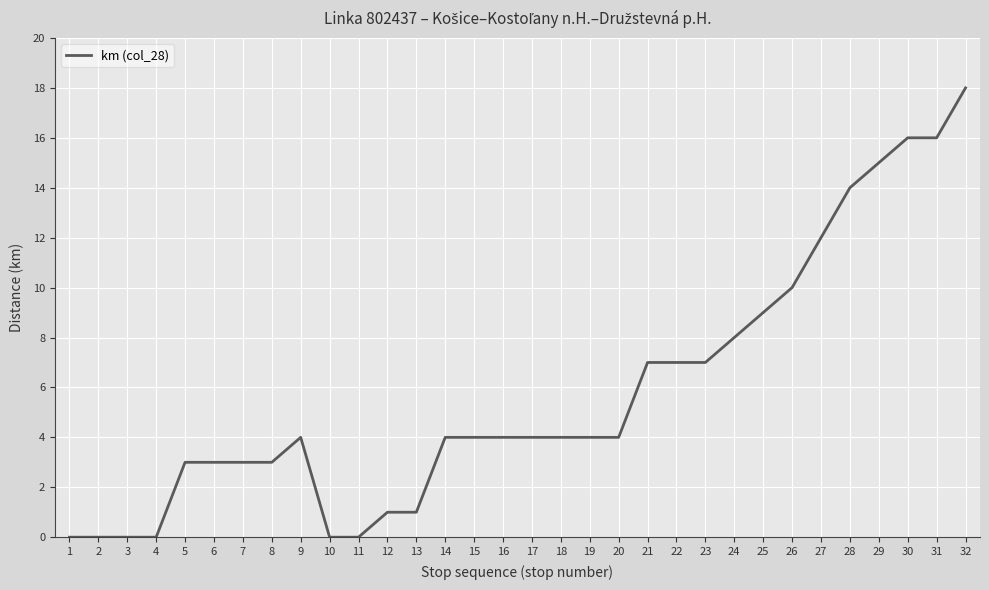

Reading left to right, what are all the values shown in this chart?

1=0	2=0	3=0	4=0	5=3	6=3	7=3	8=3	9=4	10=0	11=0	12=1	13=1	14=4	15=4	16=4	17=4	18=4	19=4	20=4	21=7	22=7	23=7	24=8	25=9	26=10	27=12	28=14	29=15	30=16	31=16	32=18